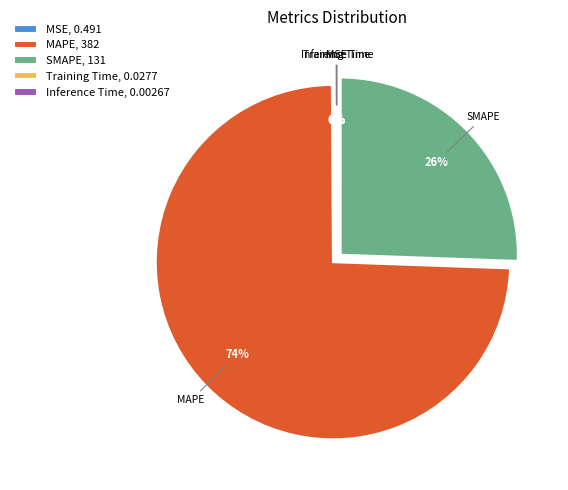

What percentage is the MAPE, 382 slice, to the nearest percent?

74%